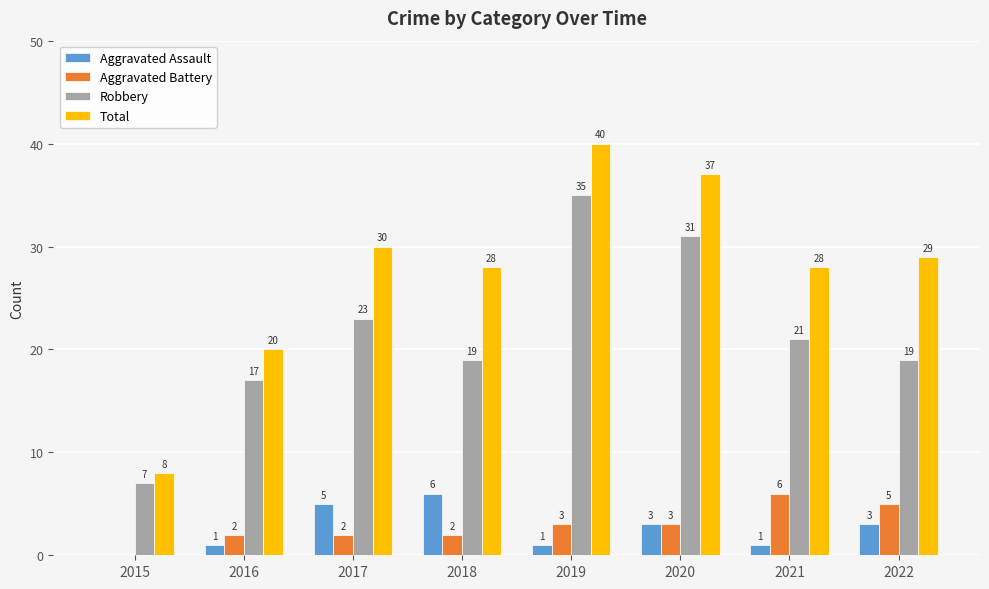

Read the Aggravated Assault value at 2021.

1